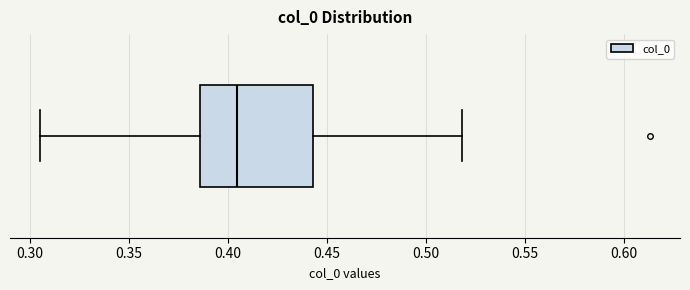

Where does the median line of the box sit on the x-axis? The values are not printed on the chart, so give them approximately, as read against the axis.

0.405